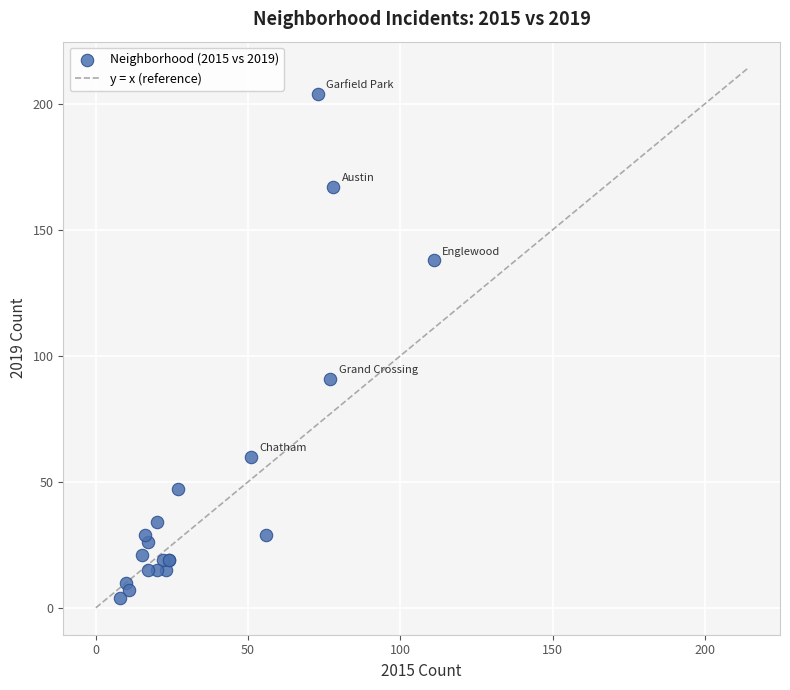

What Y value in the scatter plot is closest to 104?

91